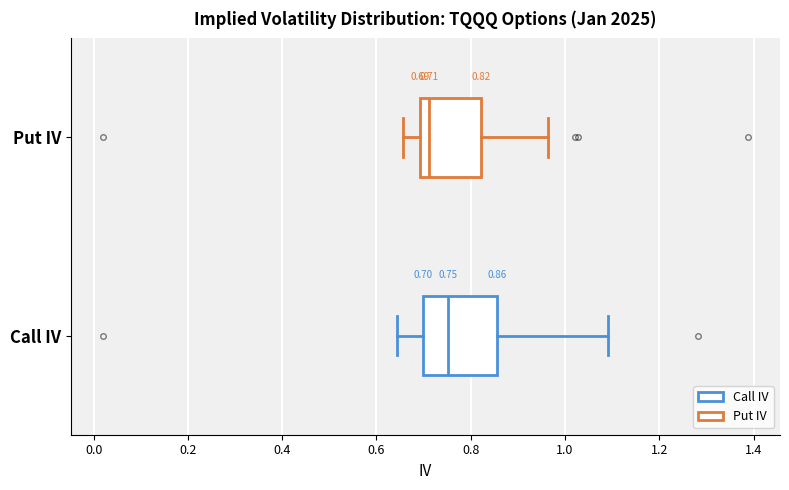

Which box's median line is the furthest to the right?

Call IV